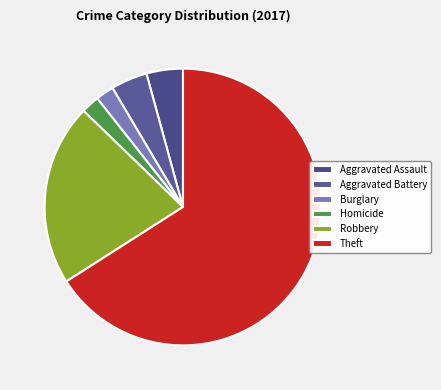

What percentage is the Robbery slice, to the nearest percent?

21%